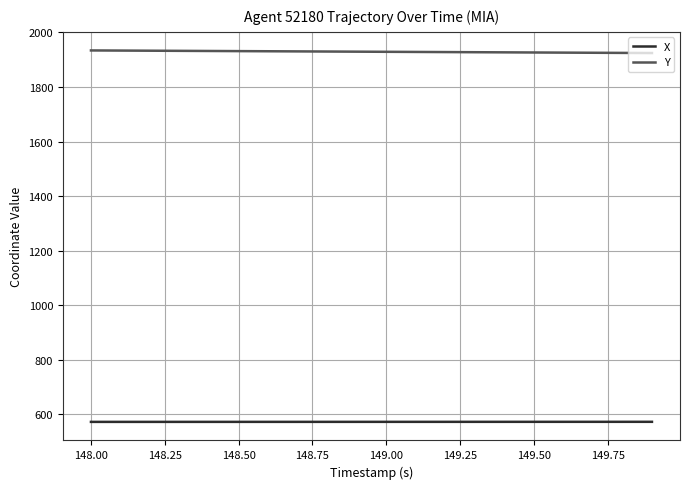

Rank the series by their average value, from highest to lowest.

Y, X